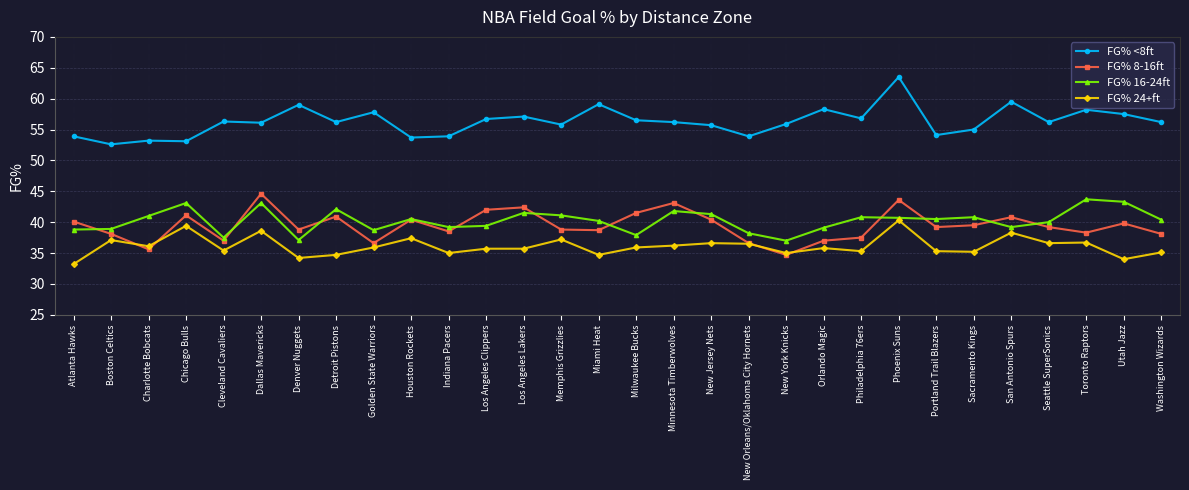

True or false: FG% 16-24ft has a value of 43.1 at Dallas Mavericks.

True